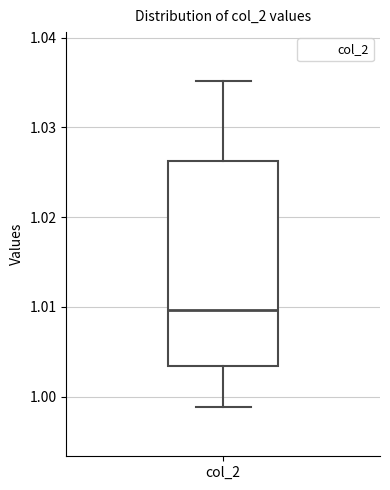

Transcribe this box plot: give where the median line is, the range the box spans, and where the two whiskers end, as read against the y-axis. The values are not printed on the chart, so give them approximately, as read against the axis.

median 1.010, box 1.003 to 1.026, whiskers 0.999 to 1.035